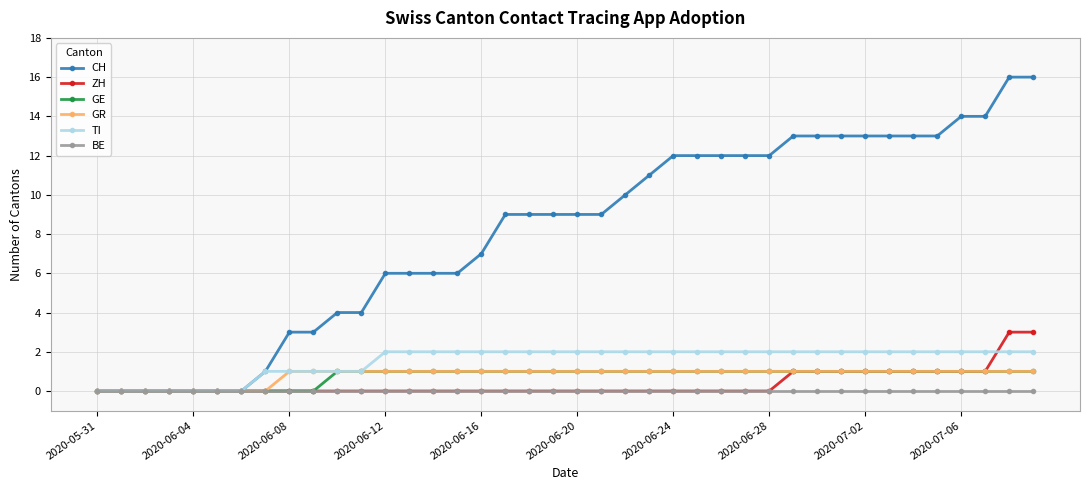

What are all the series names shown in the legend?

CH, ZH, GE, GR, TI, BE